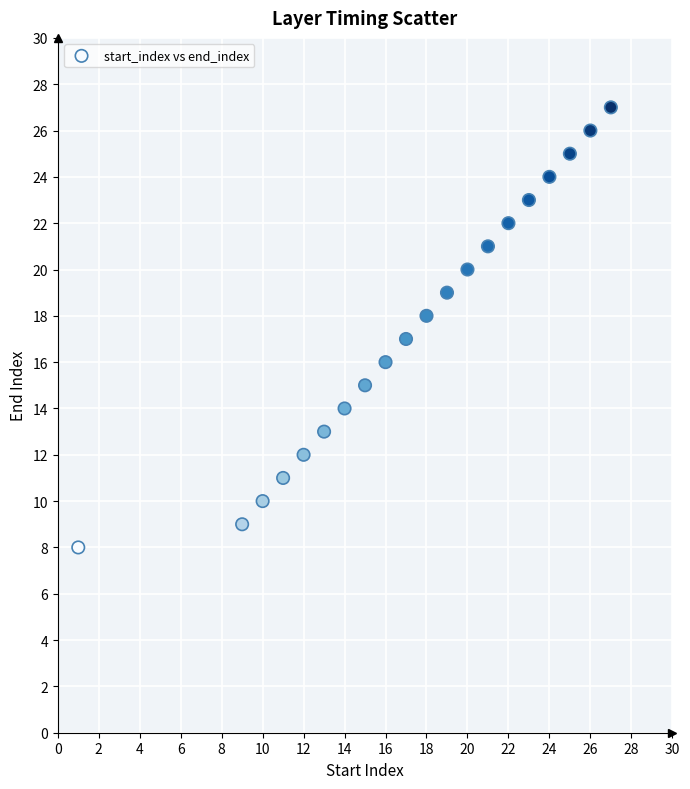

What is the range of X values (max minus min)?

26